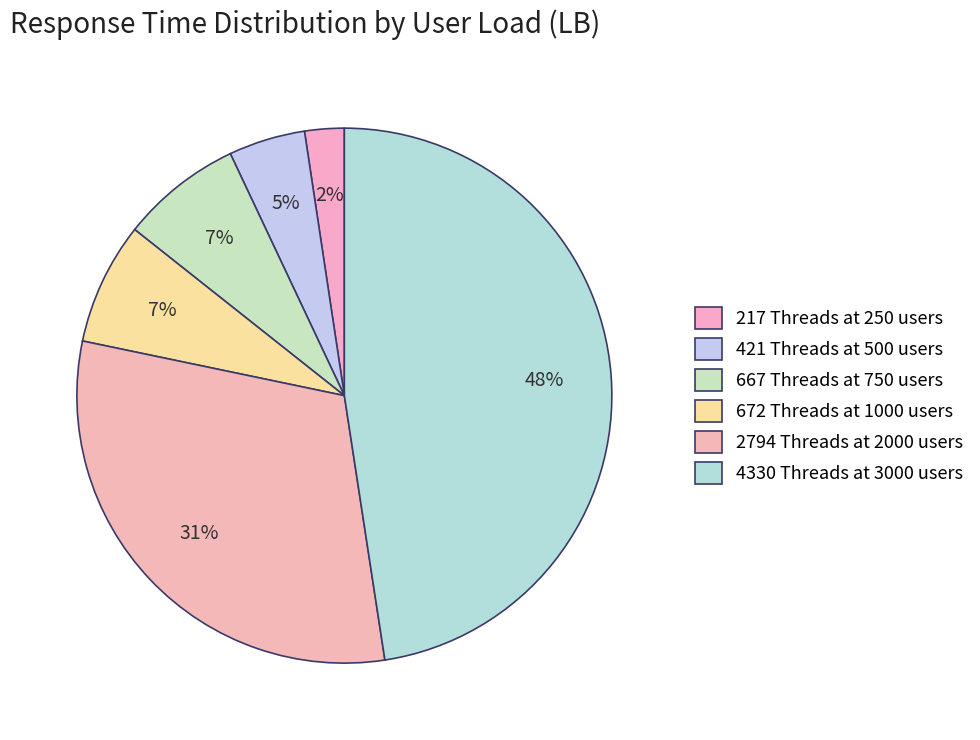

How many segments does this pie chart have?

6